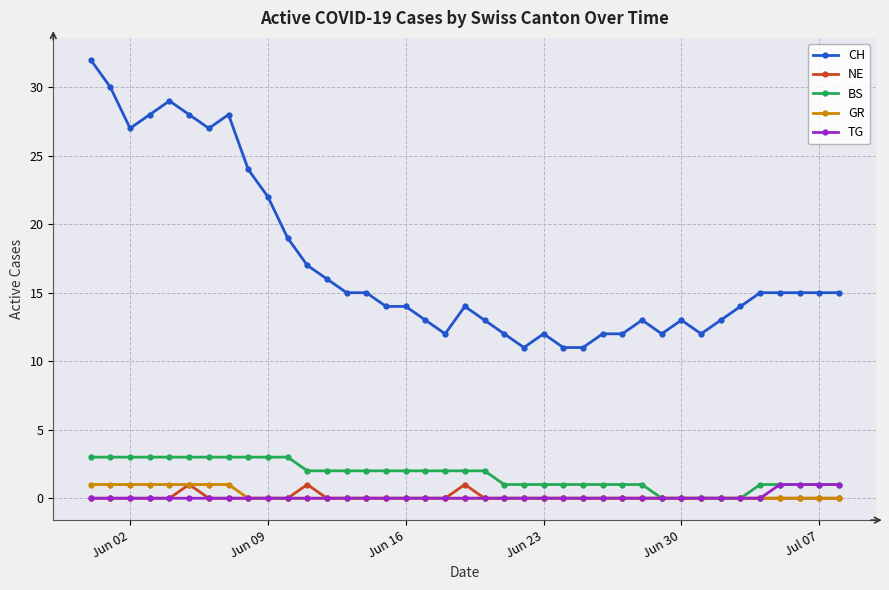

Which series has the widest spread of values?

CH